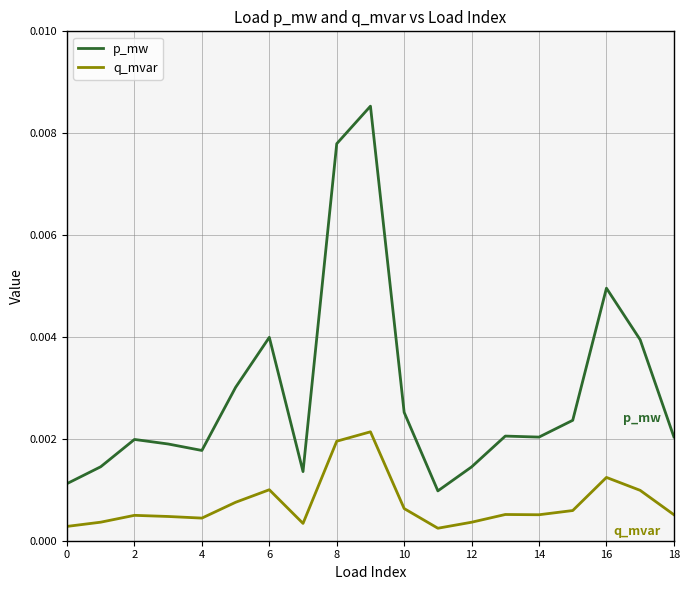

Which series has the largest range (max minus min)?

p_mw